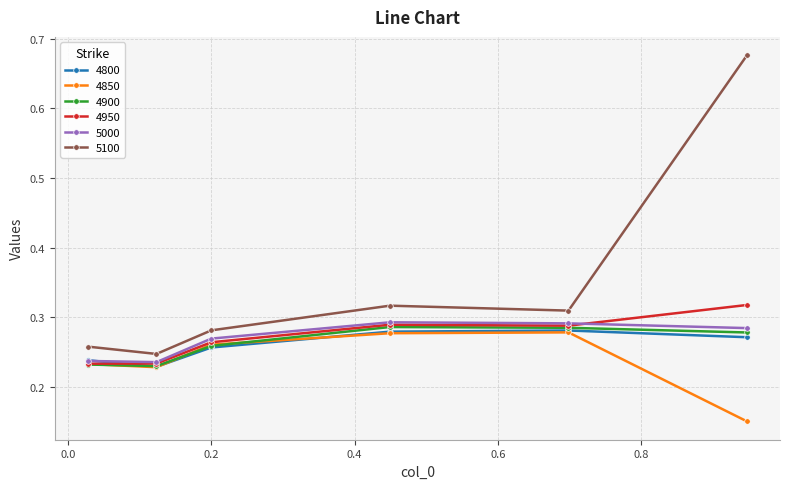

How many 4900 values are between 0 and 1?

6